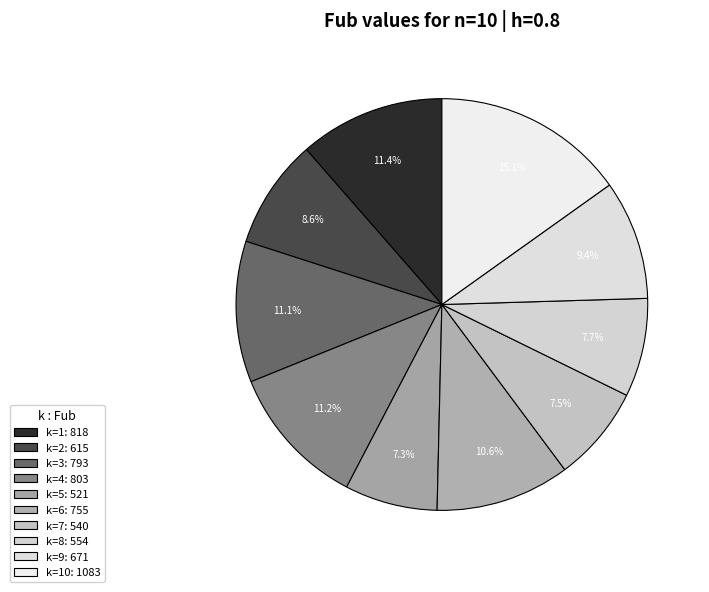

Which slice is the smallest?

k=5